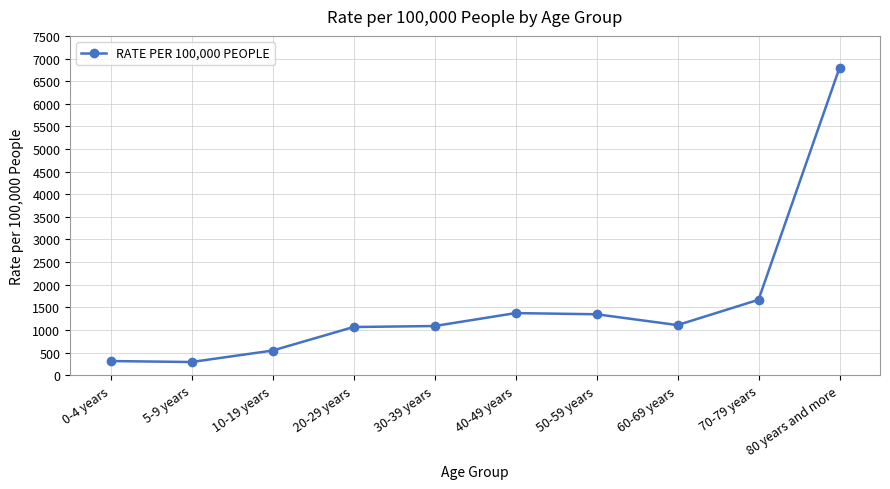

The chart shows a value of 1808.7 at 40-49 years. True or false?

False